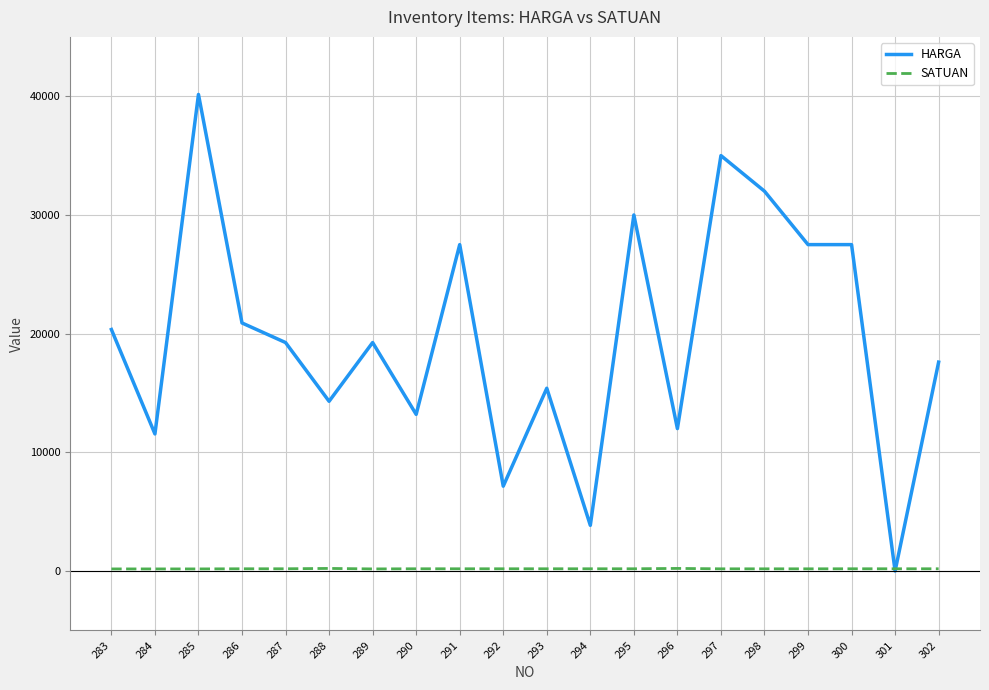

Rank the series by their average value, from lowest to highest.

SATUAN, HARGA